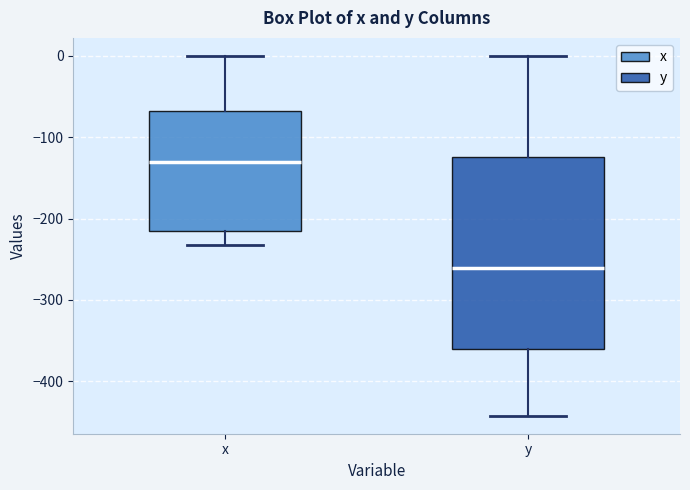

Which box's median line is the lowest?

y